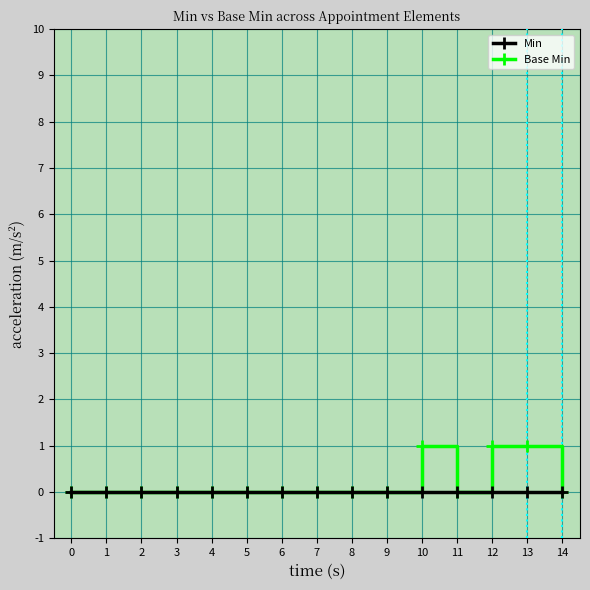

Reading left to right, what are all the values shown in this chart?

Min: 0=0	1=0	2=0	3=0	4=0	5=0	6=0	7=0	8=0	9=0	10=0	11=0	12=0	13=0	14=0
Base Min: 0=0	1=0	2=0	3=0	4=0	5=0	6=0	7=0	8=0	9=0	10=1	11=0	12=1	13=1	14=0